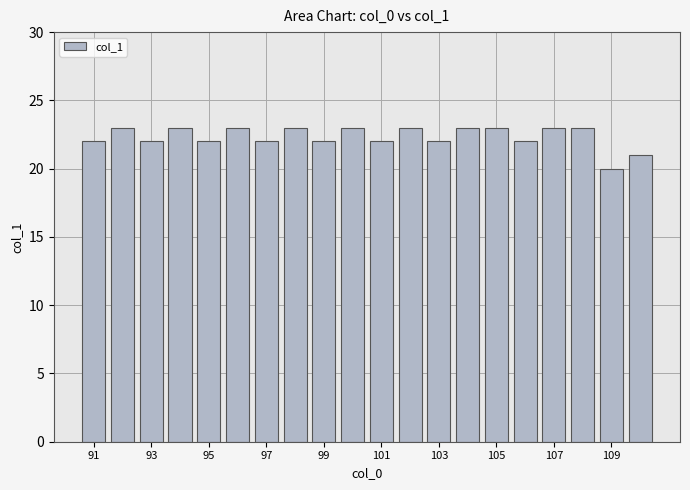

What is the average value?

22